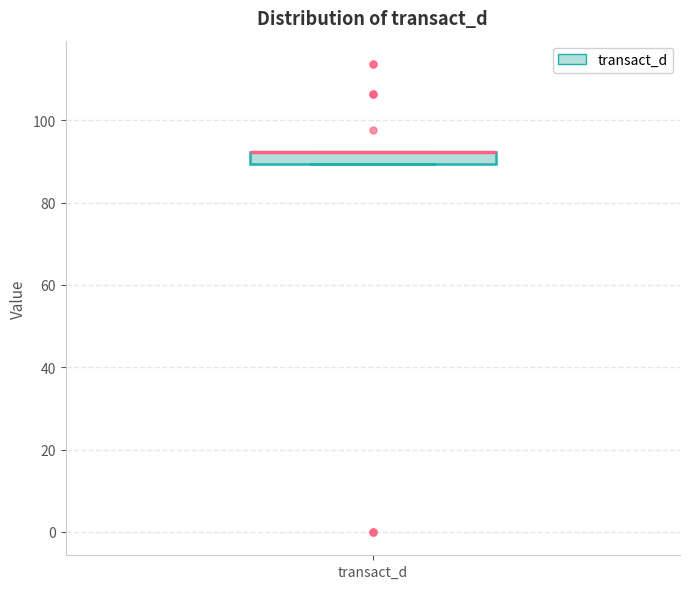

Where is the lower edge of the box for transact_d on the y-axis? The values are not printed on the chart, so give them approximately, as read against the axis.

90